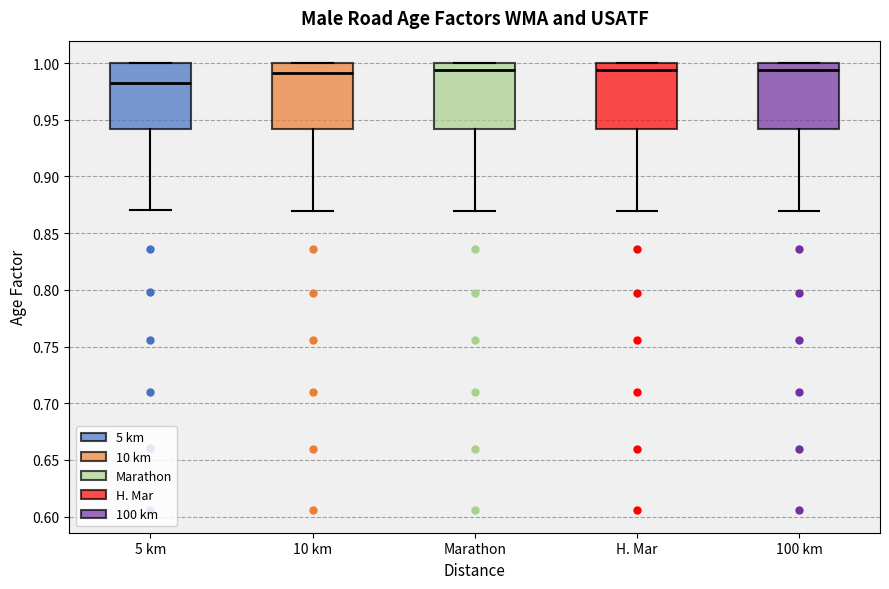

Which box has the lowest median line?

5 km